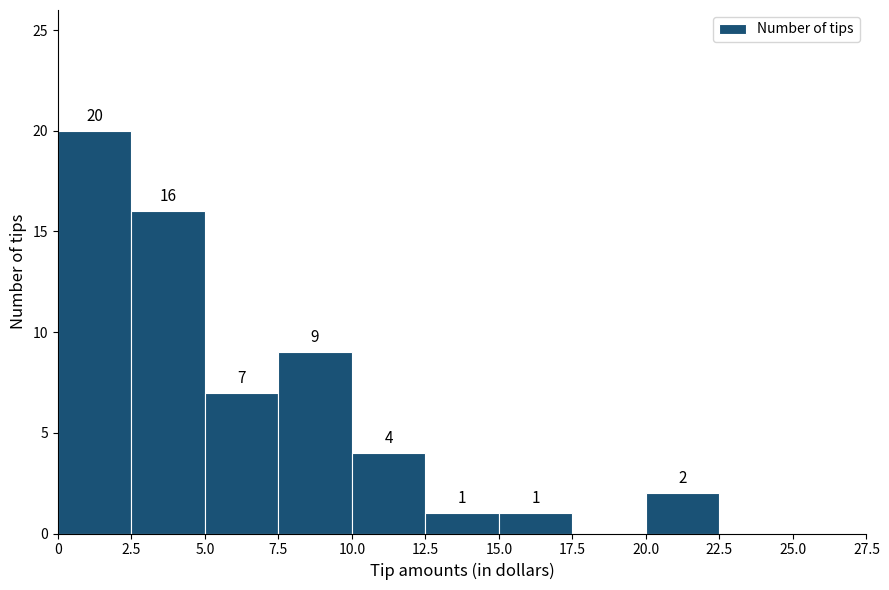

Over which range of the x-axis is the bar tallest?

0 to 2.5